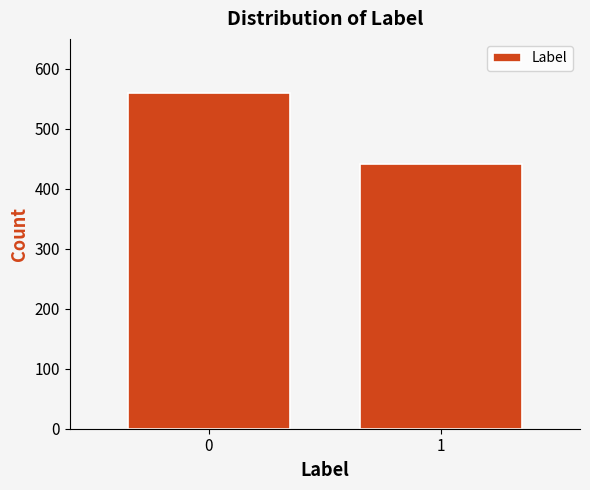

Reading left to right, what are all the values shown in this chart?

559	441